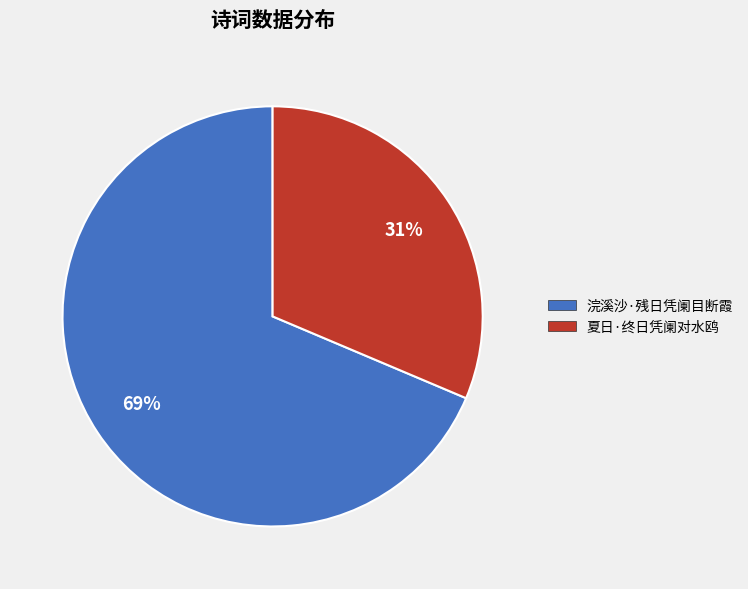

What is the largest slice in the pie chart?

浣溪沙·残日凭阑目断霞